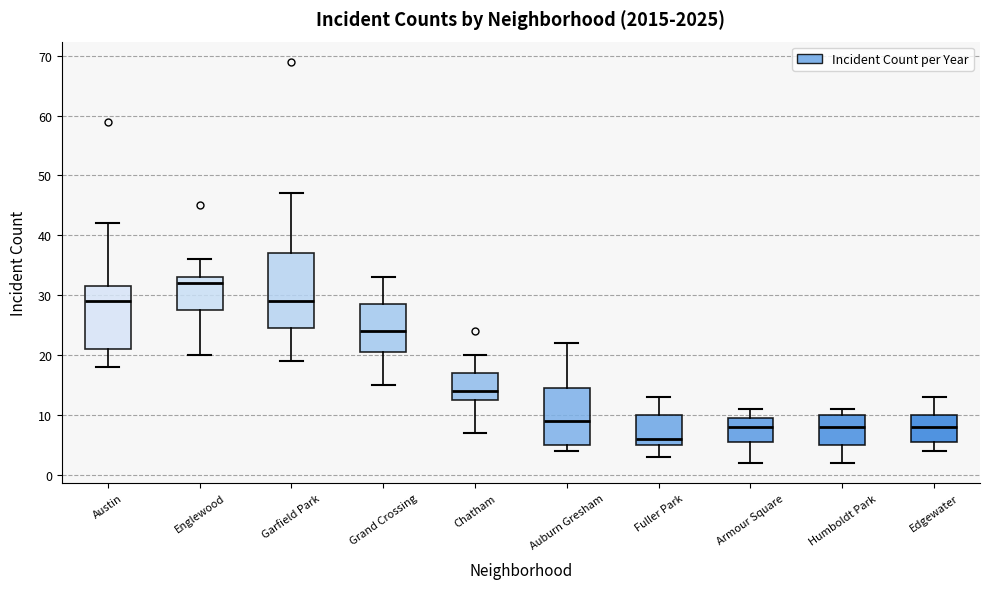

Where does the median line of the box for Austin sit on the y-axis? The values are not printed on the chart, so give them approximately, as read against the axis.

29